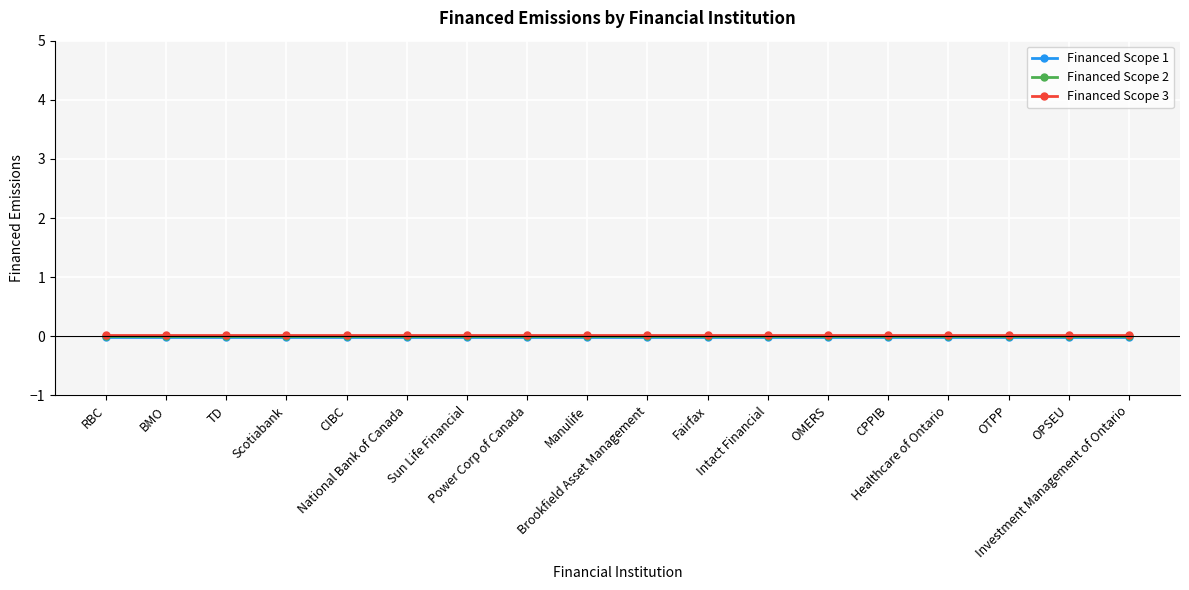

Between Intact Financial and Investment Management of Ontario, which is larger?

Intact Financial